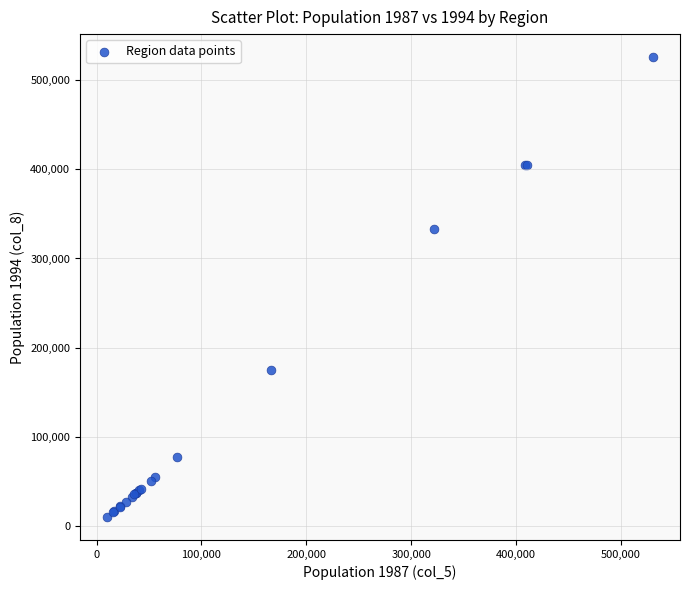

What Y value in the scatter plot is closest to 268019?

332526